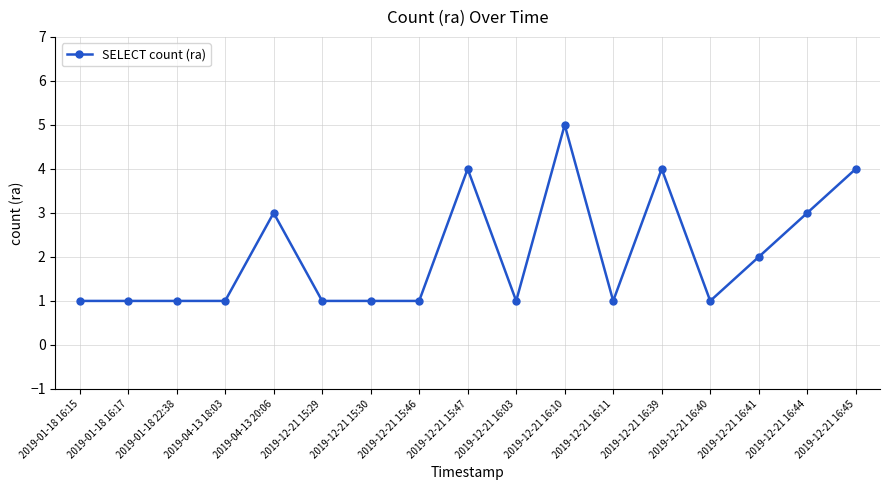

Count the values in the range 1 to 3.

13